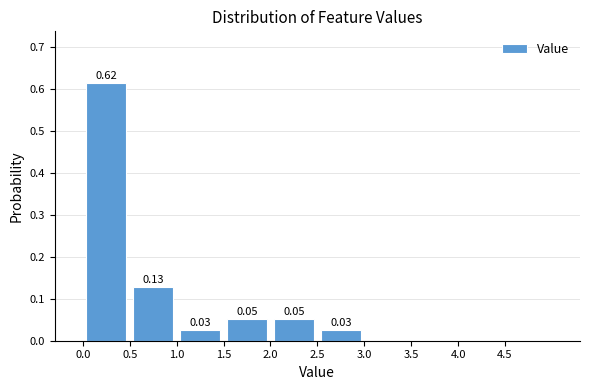

Which range on the x-axis has the tallest bar?

0.0 to 0.5